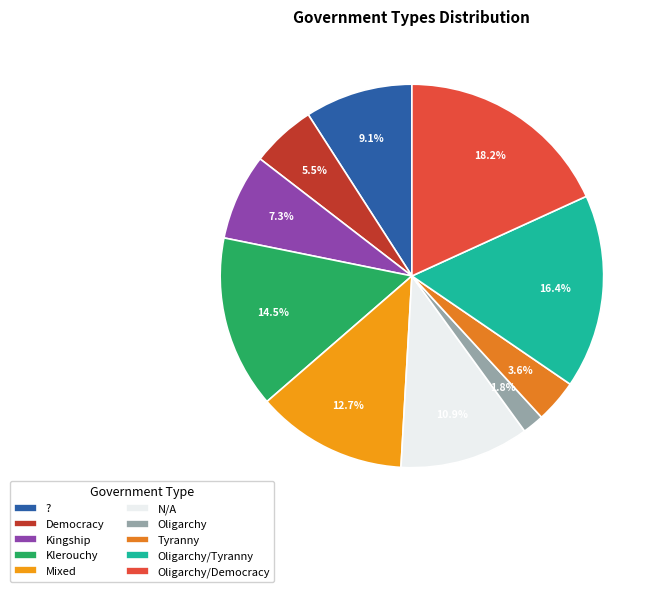

To the nearest percent, what is the difference between the largest and smallest slice percentages?

16%